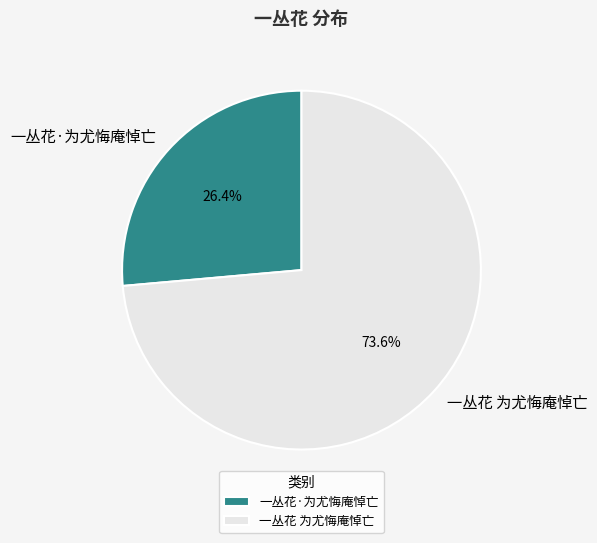

Which has a higher value, 一丛花·为尤悔庵悼亡 or 一丛花 为尤悔庵悼亡?

一丛花 为尤悔庵悼亡